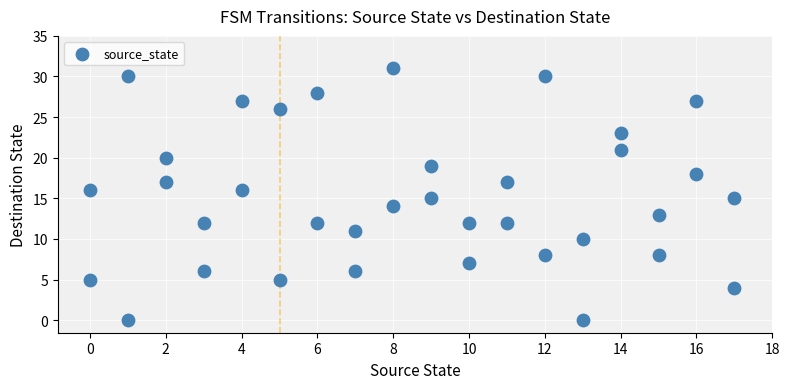

What is the range of Y values (max minus min)?

31